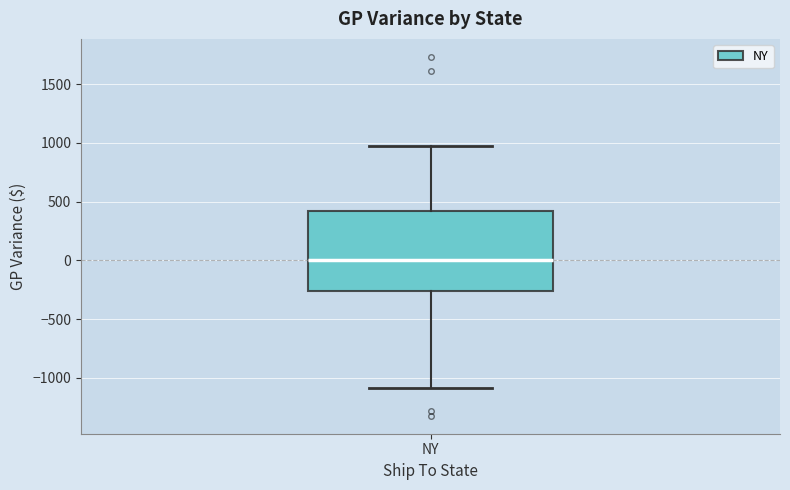

Transcribe this box plot: give where the median line is, the range the box spans, and where the two whiskers end, as read against the y-axis. The values are not printed on the chart, so give them approximately, as read against the axis.

median 0, box -250 to 400, whiskers -1100 to 1000